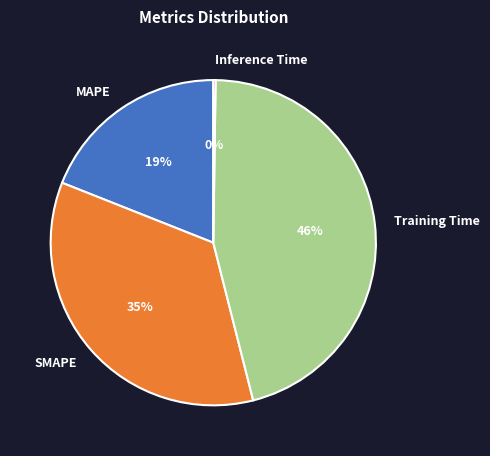

Between MAPE and Training Time, which is larger?

Training Time